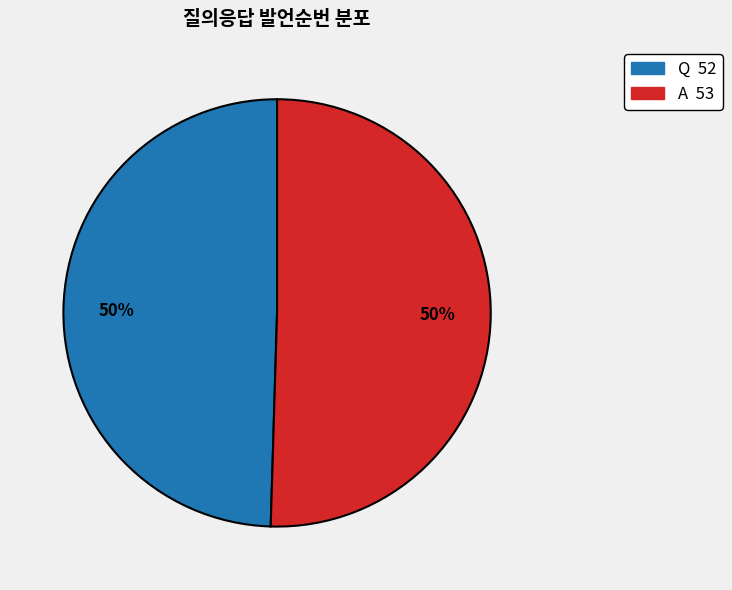

Is the sum of Q and A greater than half?

Yes